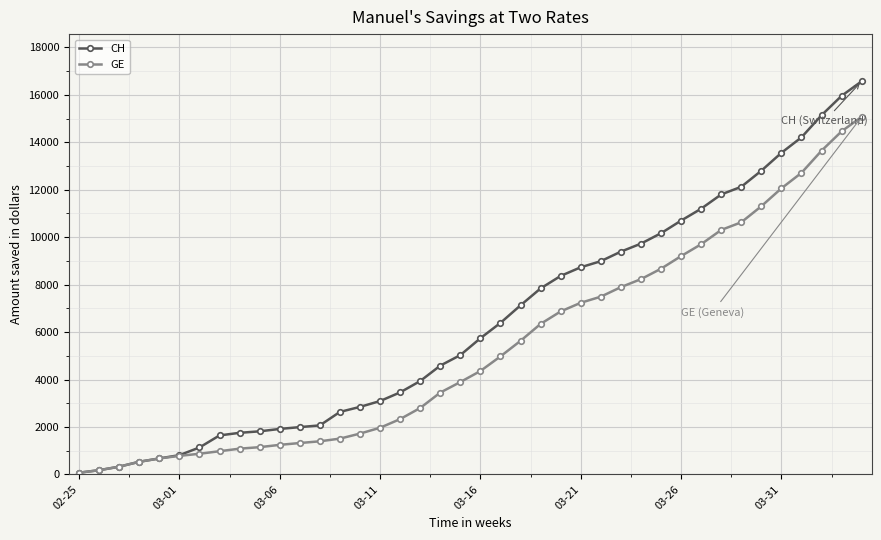

Is this an area chart (filled region under the line)?

No